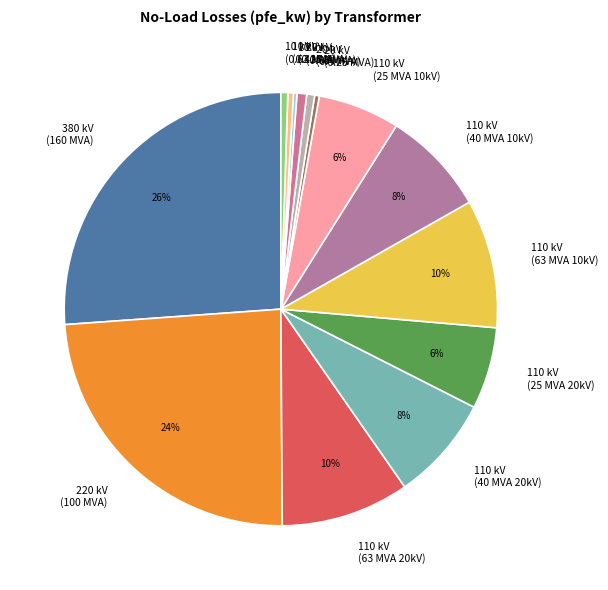

To the nearest percent, what portion does 110 kV (63 MVA 20kV) represent?

10%